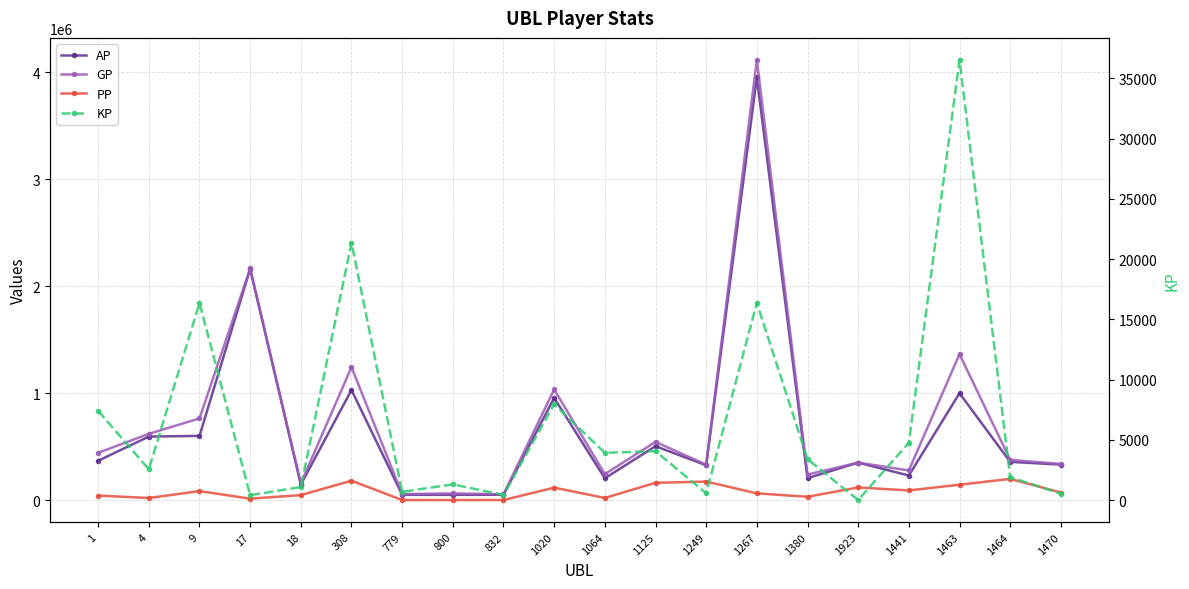

How many values in the PP series are below 70427?

10